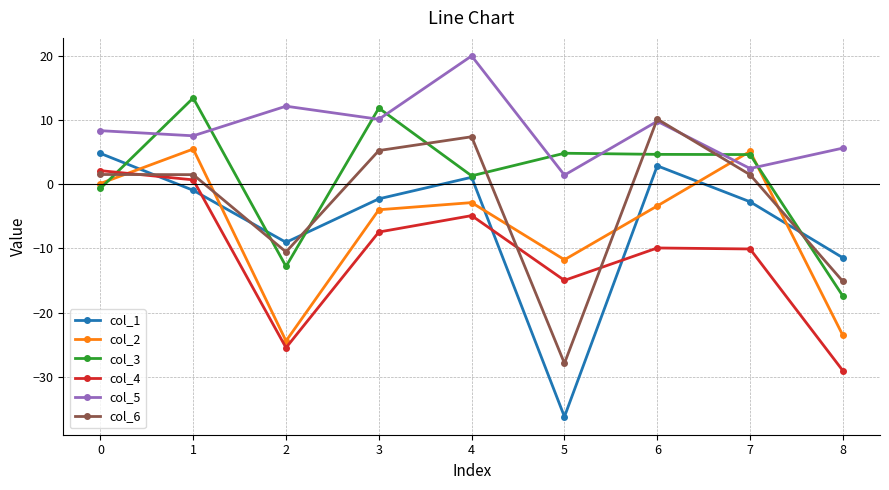

At how many categories does at least one series exceed 1?

9